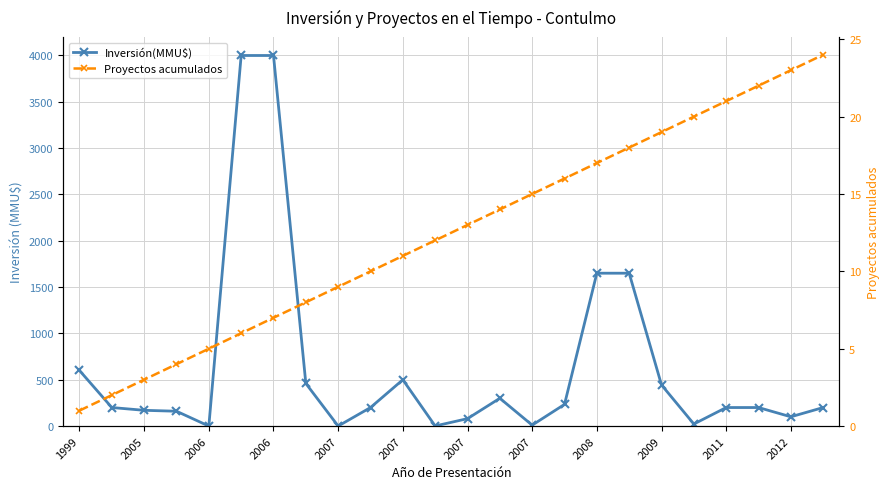

After their last crossing, which series has the higher values: Proyectos acumulados or Inversión(MMU$)?

Inversión(MMU$)